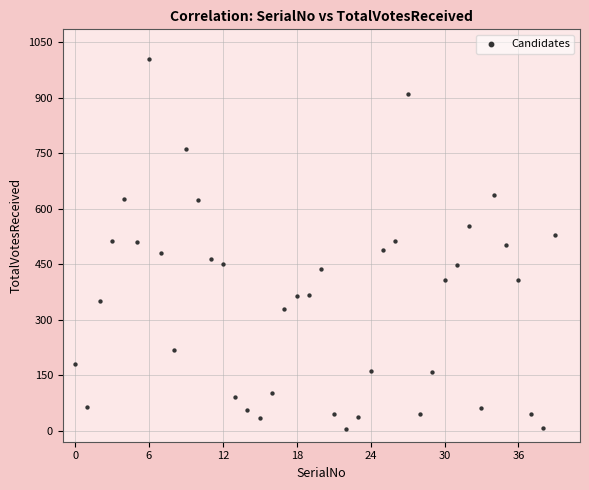

What is the range of Y values (max minus min)?

1000